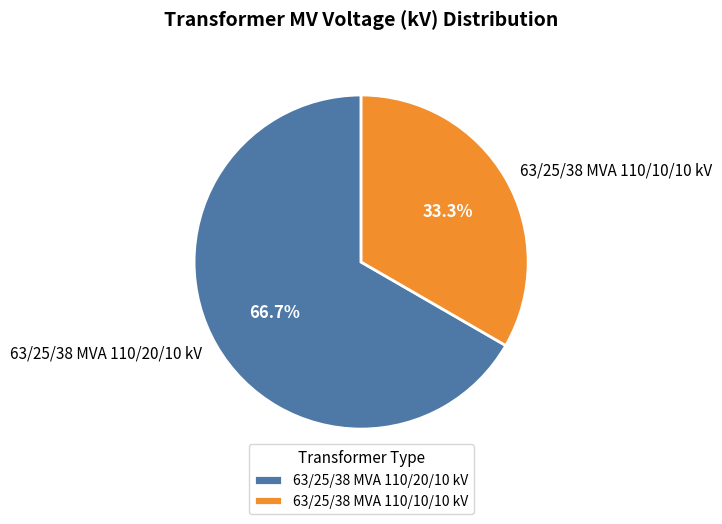

Is it true that 63/25/38 MVA 110/10/10 kV is 33% of the pie?

True